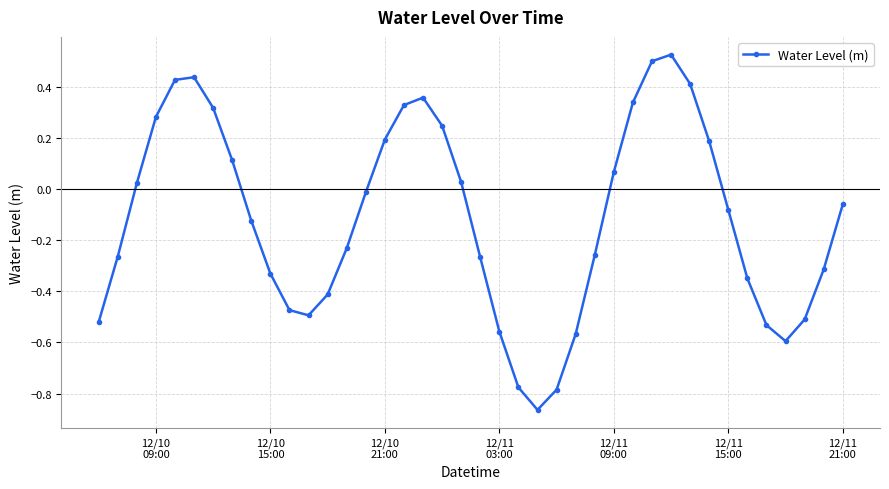

How many categories are shown in the chart?

40